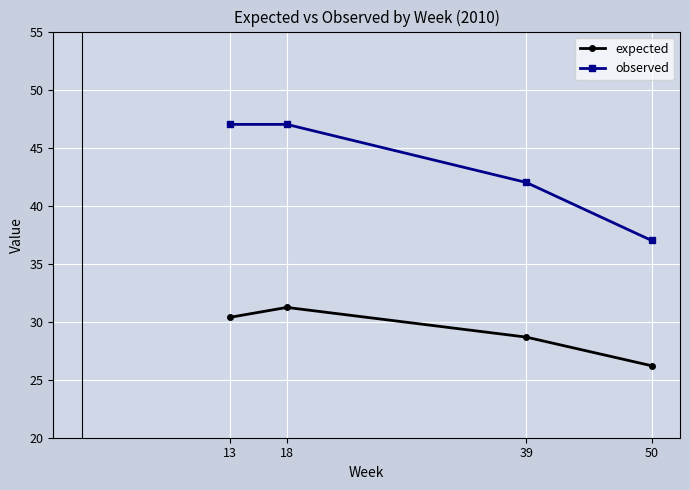

Which series has the largest total across all categories?

observed